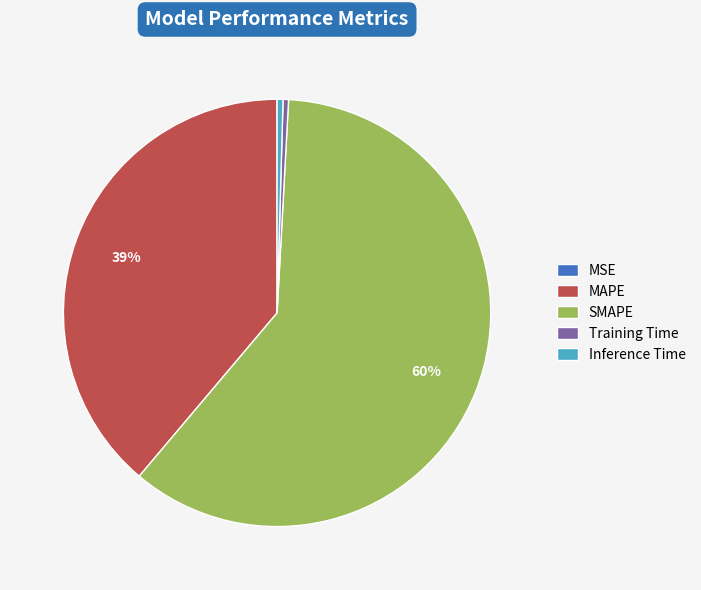

Which has a higher value, MAPE or SMAPE?

SMAPE